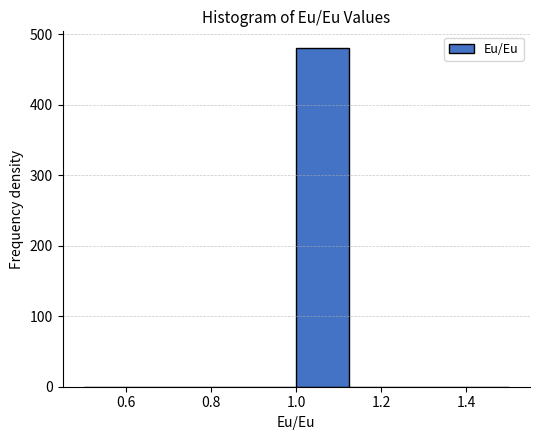

Reading left to right, list every bar in this chart as the range it spans on the x-axis followed by its height. Neither the bar edges nor the heights are printed on the chart, so give them approximately, as read against the axes.

0.500 to 0.625: 0
0.625 to 0.750: 0
0.750 to 0.875: 0
0.875 to 1.000: 0
1.000 to 1.125: 480
1.125 to 1.250: 0
1.250 to 1.375: 0
1.375 to 1.500: 0